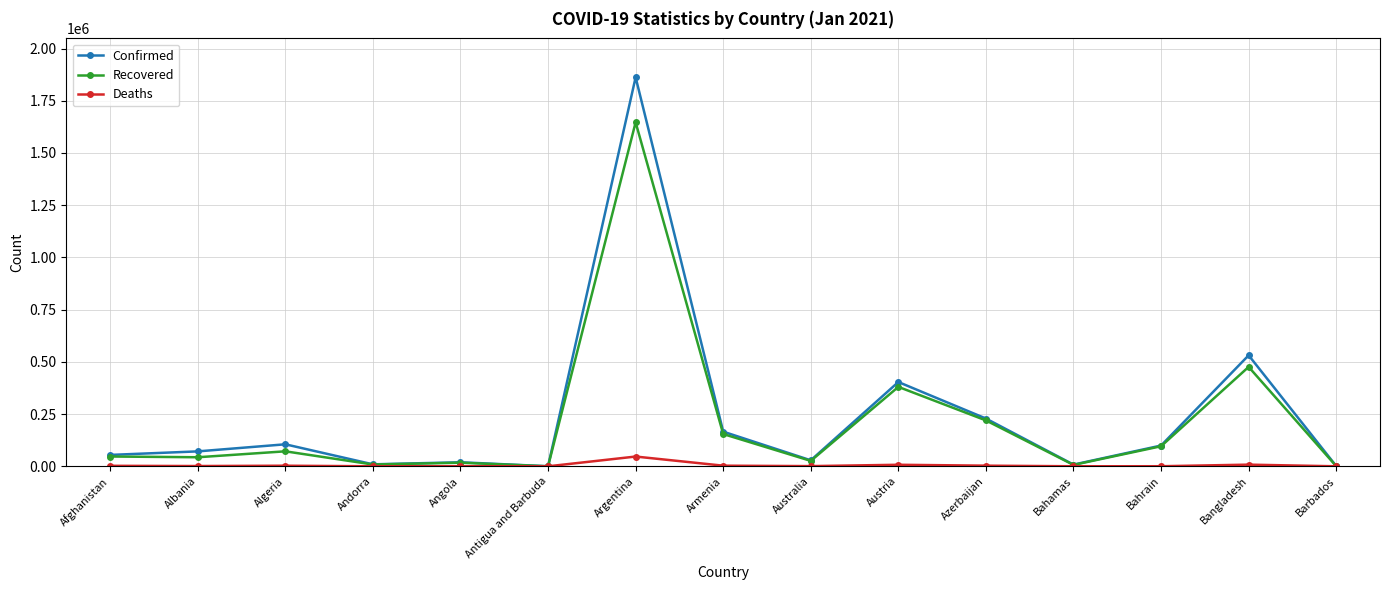

The value of Deaths at Argentina is 46737. True or false?

True